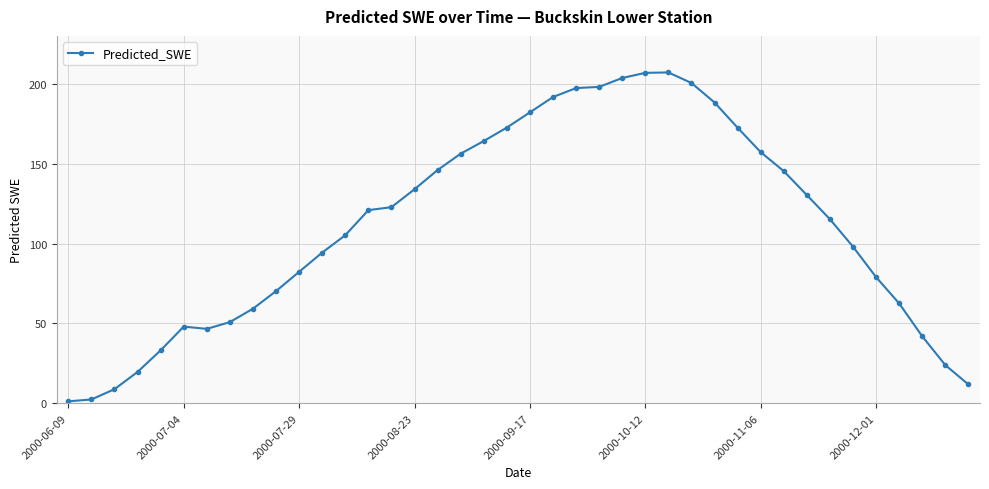

What is the sum of all values?

4451.3